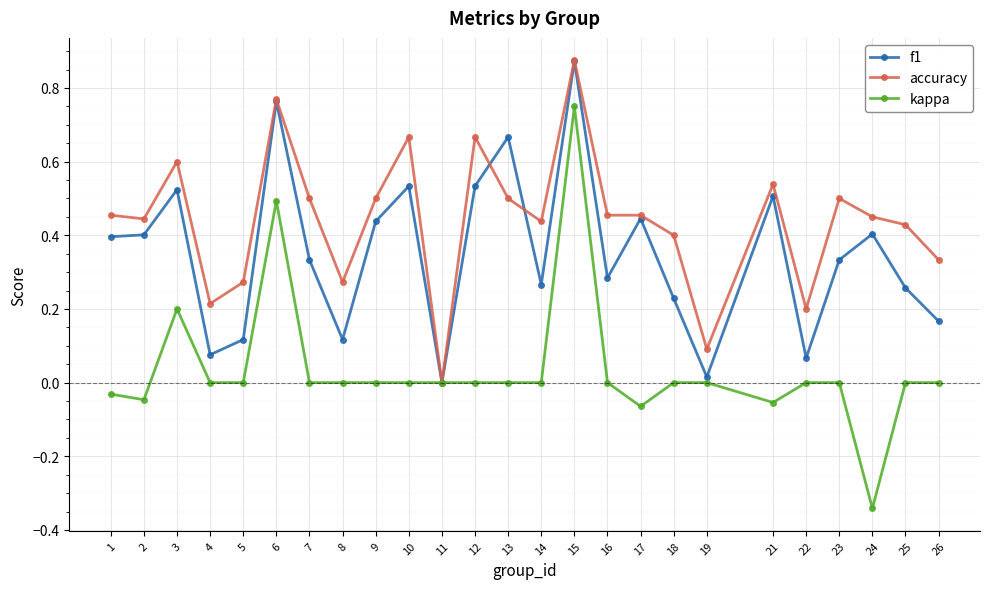

True or false: f1 has a value of 0.0 at 19.

True